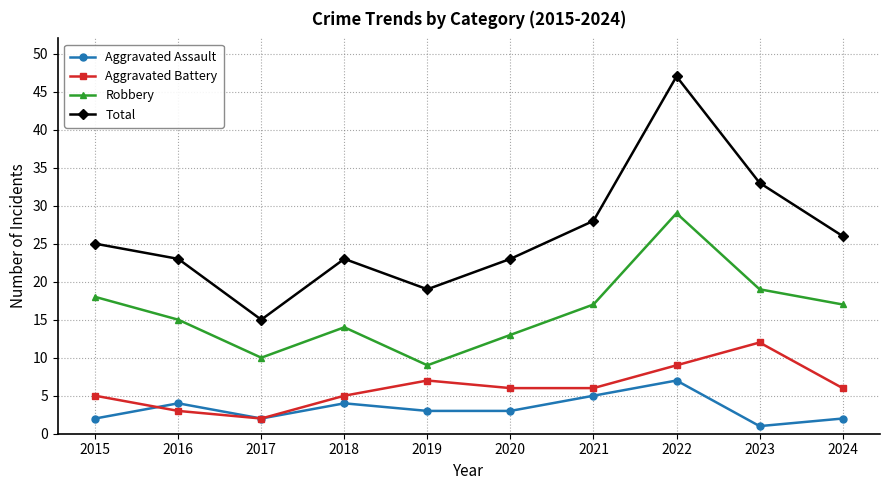

Which category has the lowest value across all series?

2023